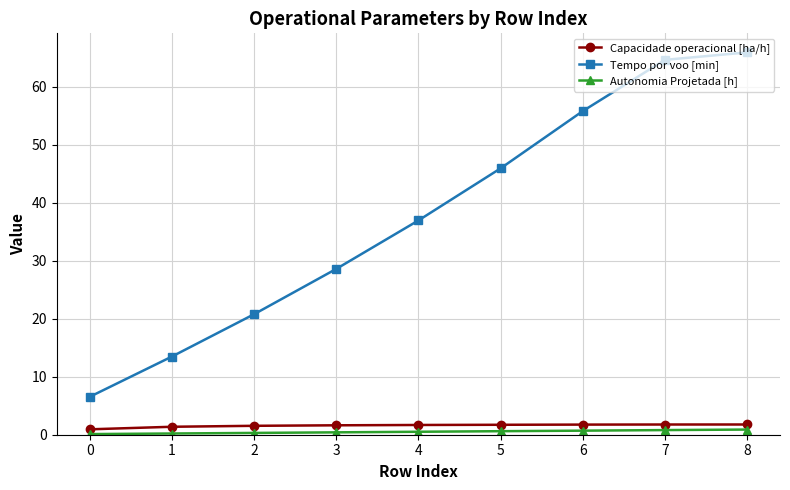

The value of Autonomia Projetada [h] at 8 is 0.9. True or false?

True